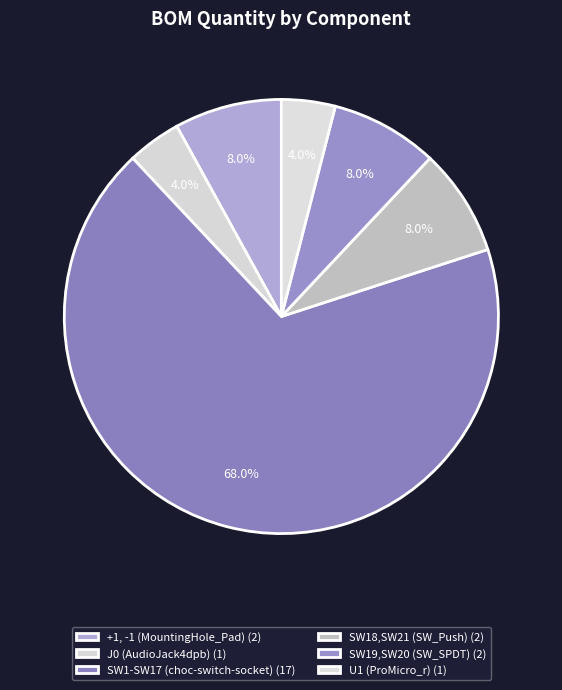

How many segments does this pie chart have?

6